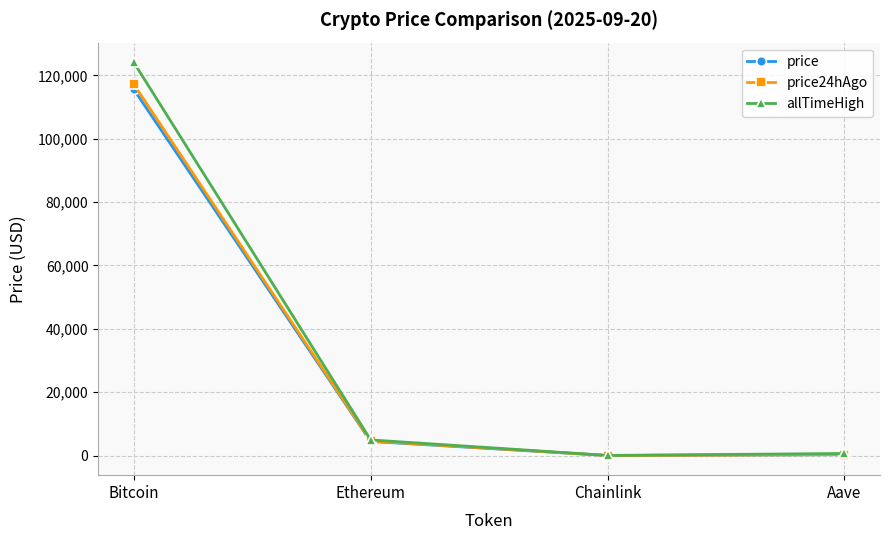

What is the value of the allTimeHigh point at the 4th from the left?

661.7